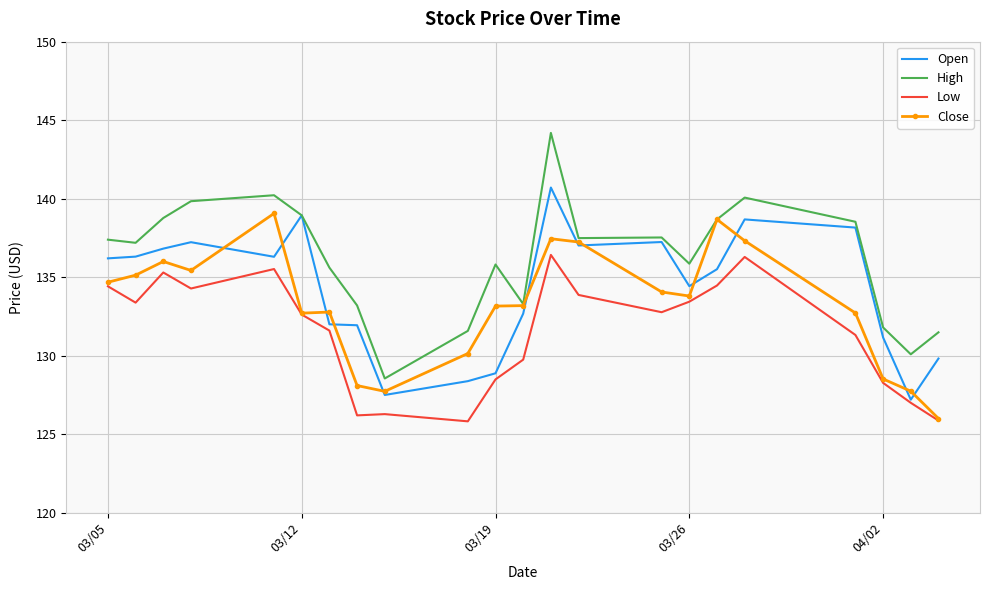

List the series in order of their peak value, lowest first.

Low, Close, Open, High